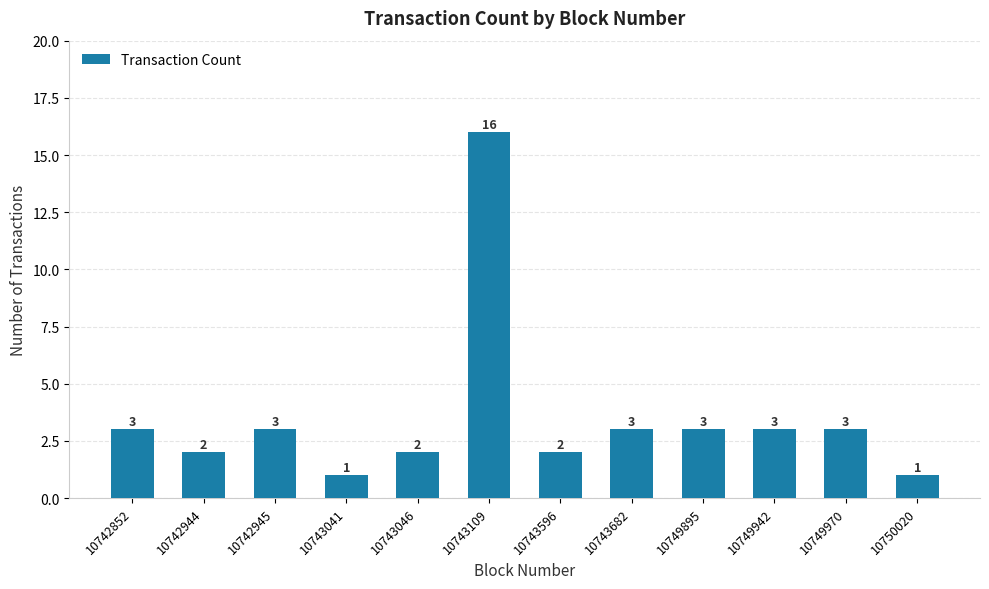

What is the difference between the second highest and minimum values?

2